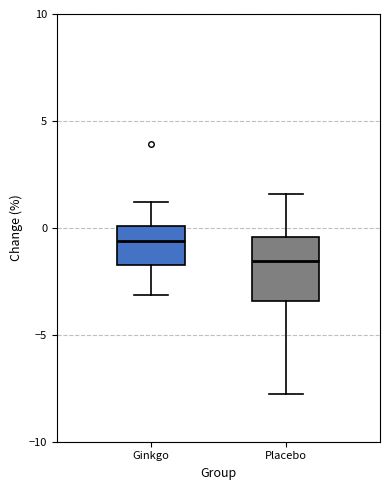

Reading left to right, transcribe this box plot: for each box, give where its median line is, the range the box spans, and where its two whiskers end, as read against the y-axis. The values are not printed on the chart, so give them approximately, as read against the axis.

Ginkgo: median -0.5, box -1.5 to 0.0, whiskers -3.0 to 1.0
Placebo: median -1.5, box -3.5 to -0.5, whiskers -7.5 to 1.5